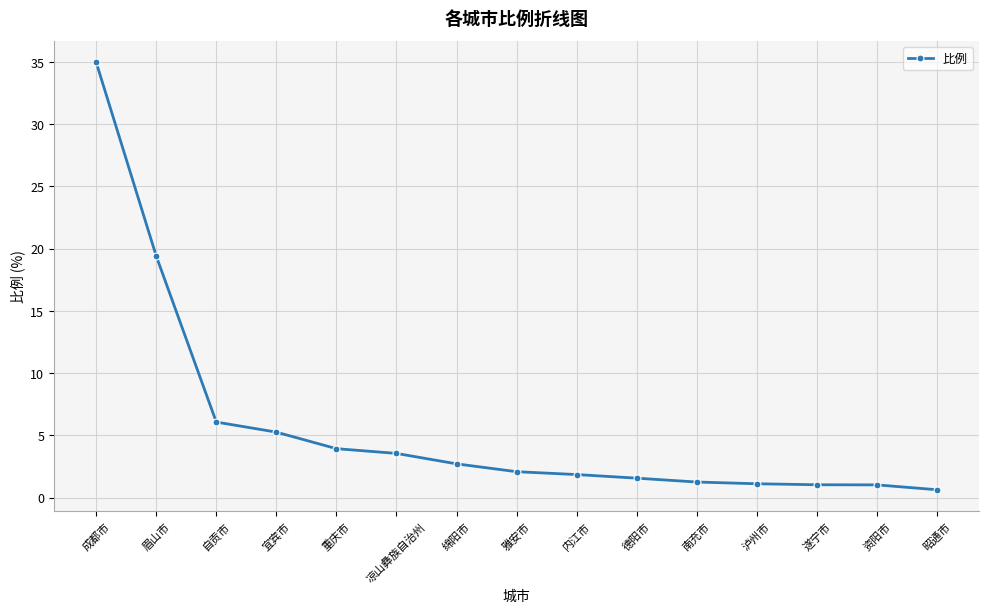

What is the difference between the second highest and minimum values?

18.8